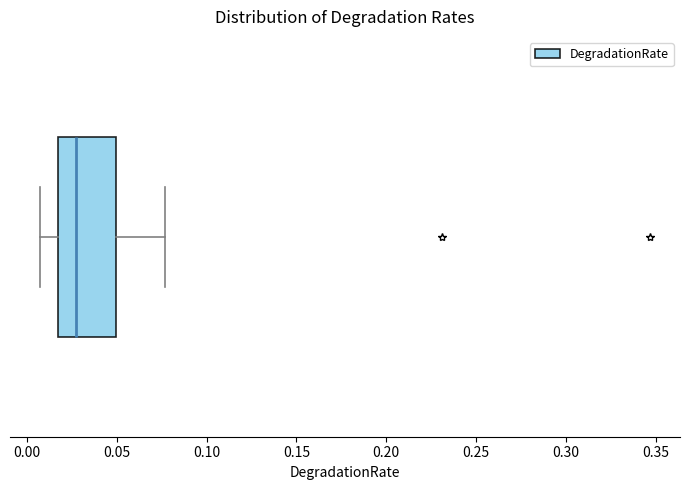

Transcribe this box plot: give where the median line is, the range the box spans, and where the two whiskers end, as read against the x-axis. The values are not printed on the chart, so give them approximately, as read against the axis.

median 0.025, box 0.015 to 0.050, whiskers 0.005 to 0.075